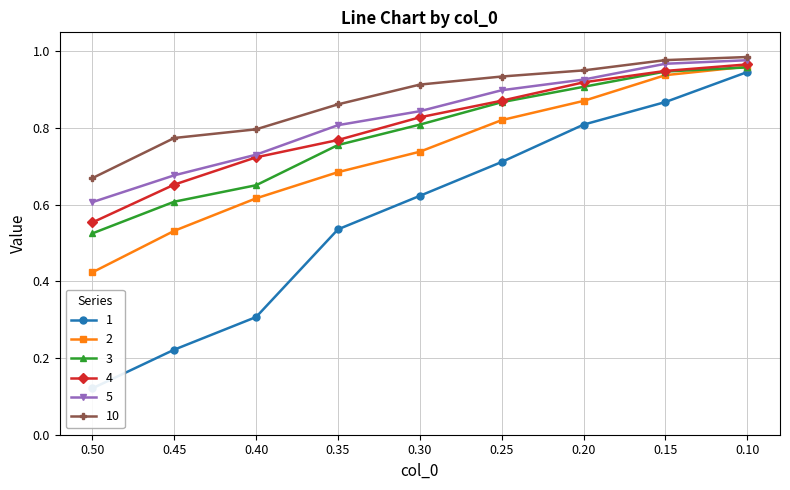

The 3 series shows 1.1 at 0.45. True or false?

False